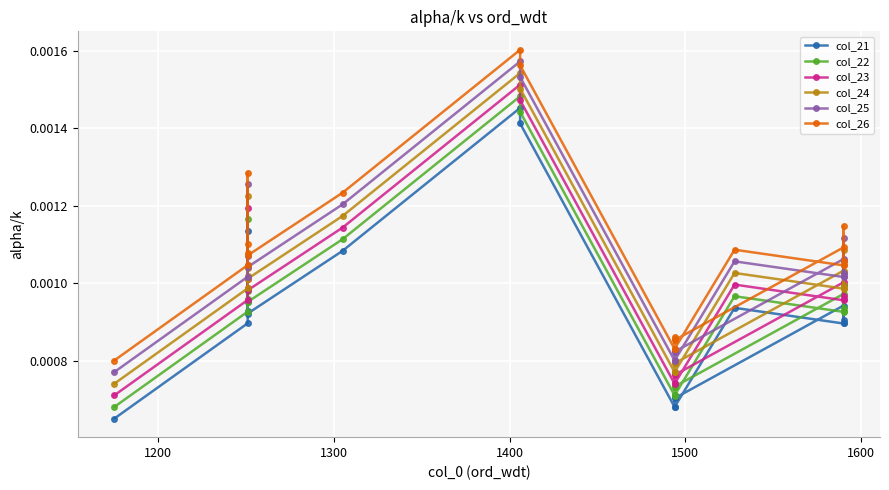

Is this an area chart (filled region under the line)?

No